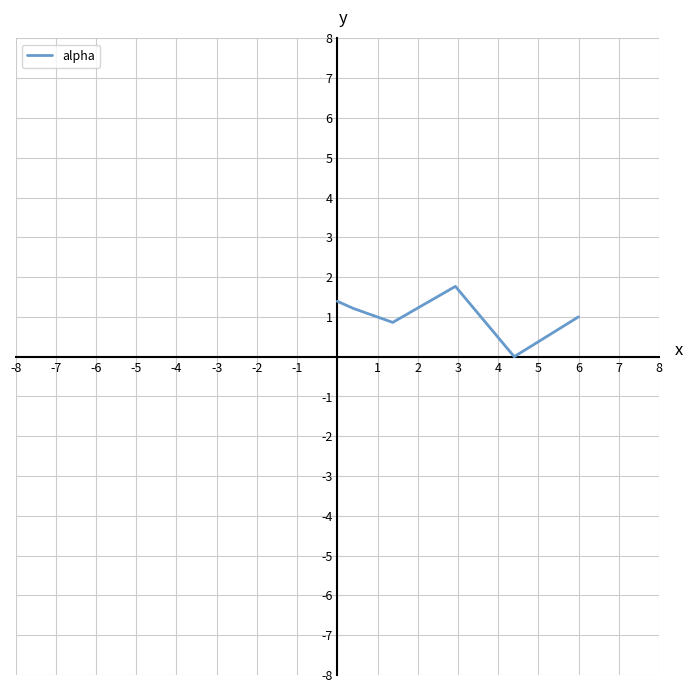

What is the greatest value displayed?

1.8